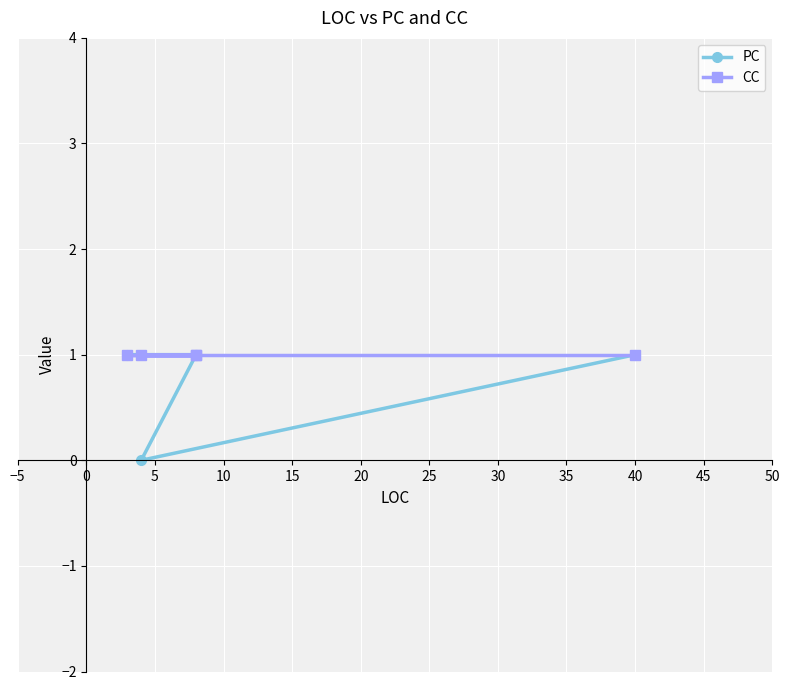

What is the average value of the CC series?

1